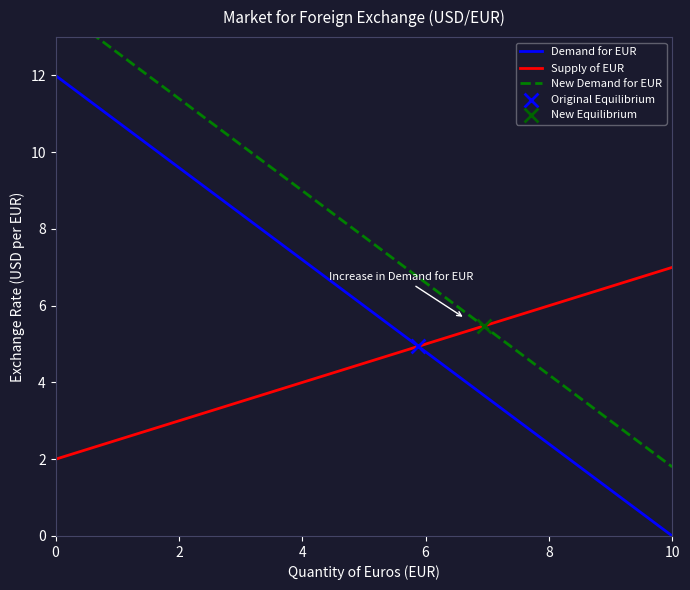

What is the minimum value for Supply of EUR?

2.0